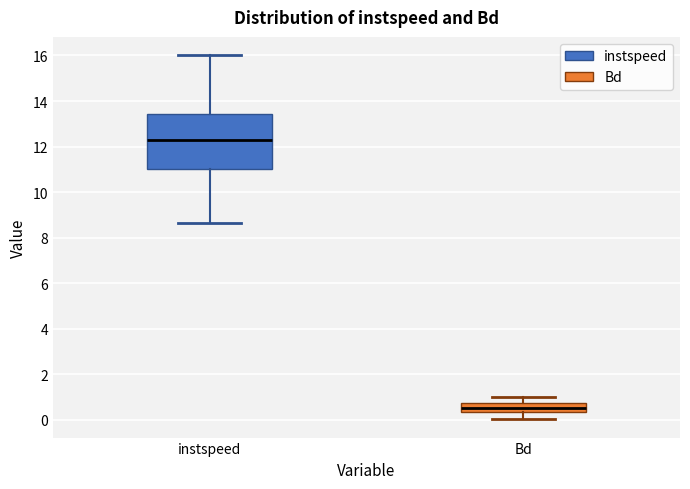

Where does the upper whisker of the box for instspeed end on the y-axis? The values are not printed on the chart, so give them approximately, as read against the axis.

16.0